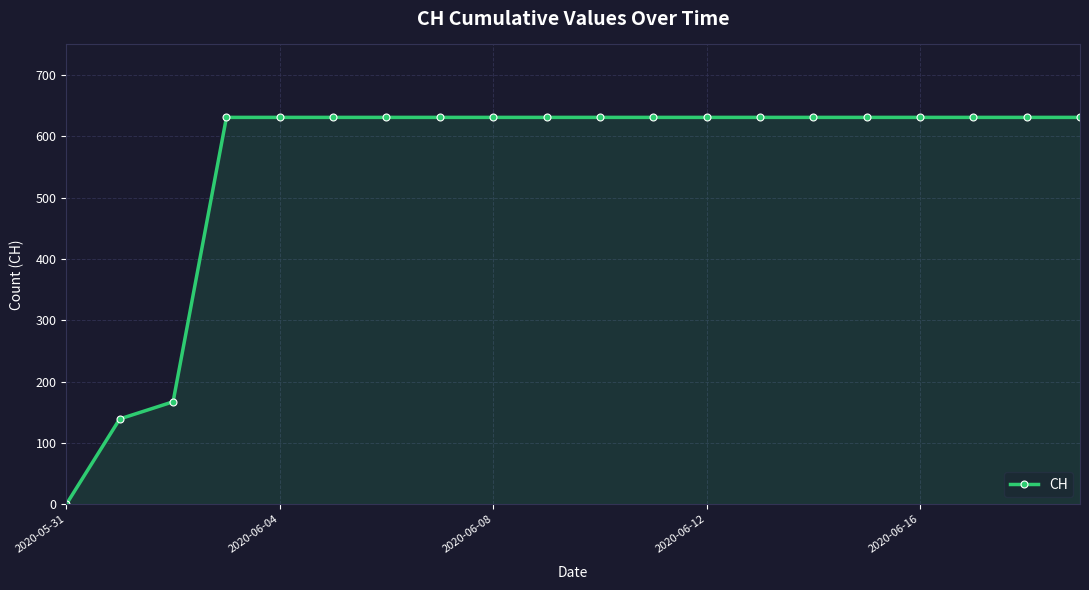

What is the difference between the maximum and minimum values?

631